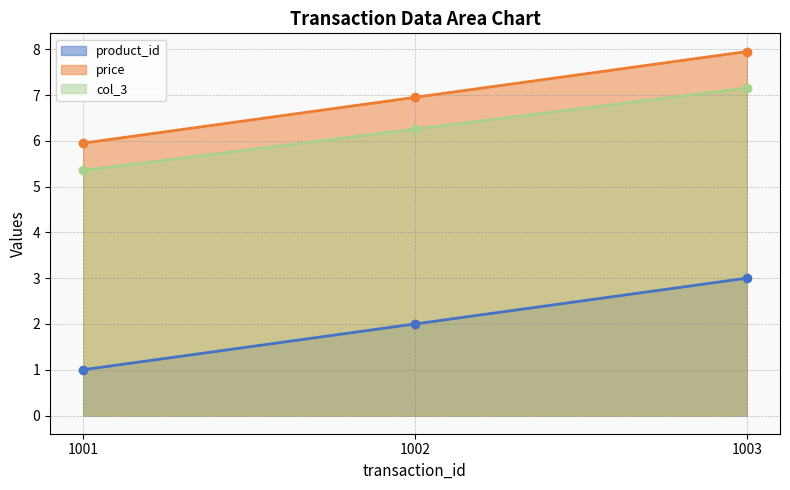

At 1001, list the series in order from largest to smallest.

price, col_3, product_id